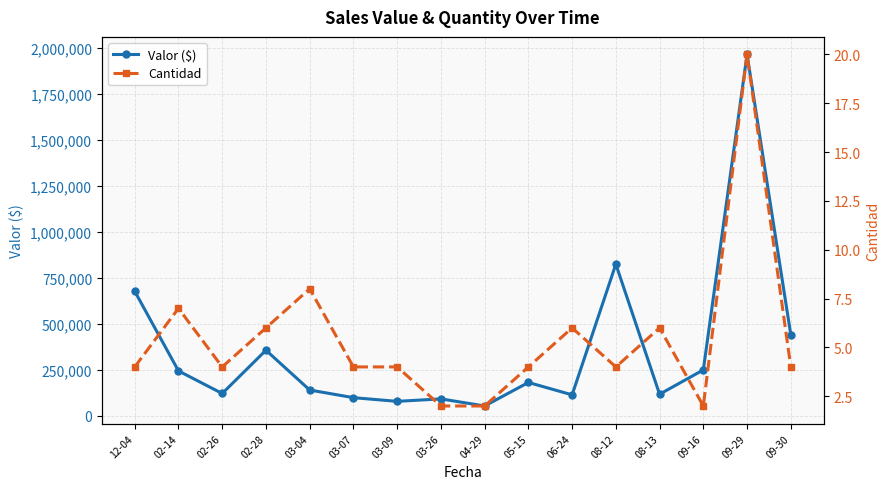

What are all the series names shown in the legend?

Valor ($), Cantidad